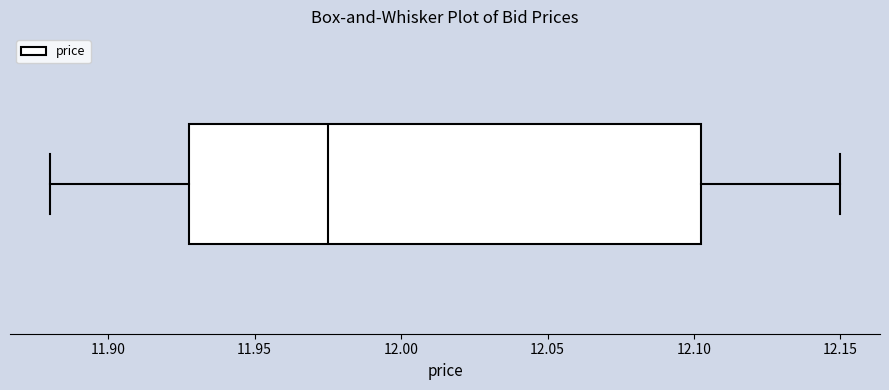

Where does the left whisker of the box end on the x-axis? The values are not printed on the chart, so give them approximately, as read against the axis.

11.880